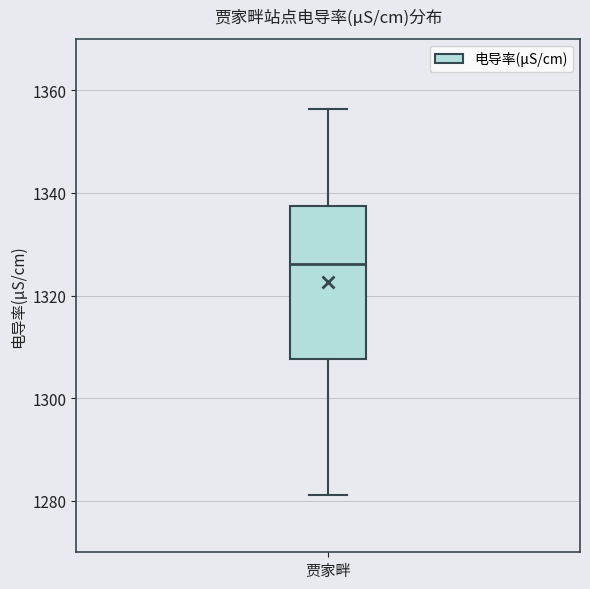

Transcribe this box plot: give where the median line is, the range the box spans, and where the two whiskers end, as read against the y-axis. The values are not printed on the chart, so give them approximately, as read against the axis.

median 1326, box 1308 to 1338, whiskers 1282 to 1356